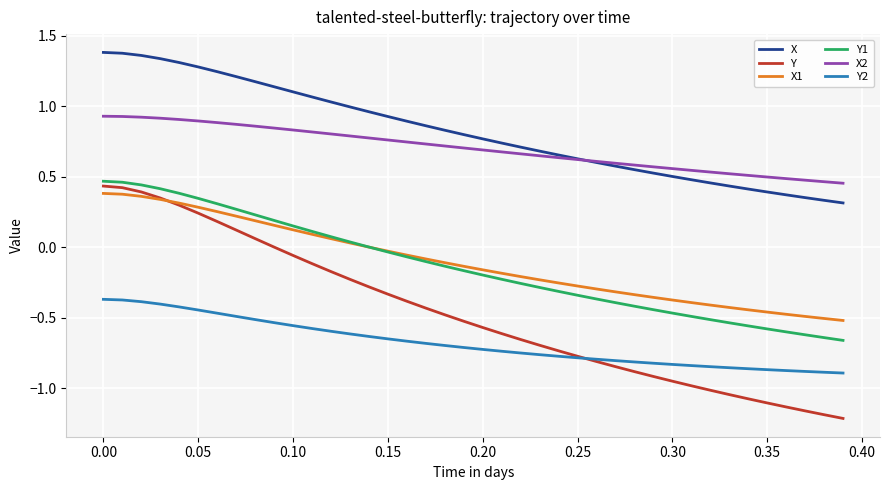

True or false: X and X1 cross at least once.

False